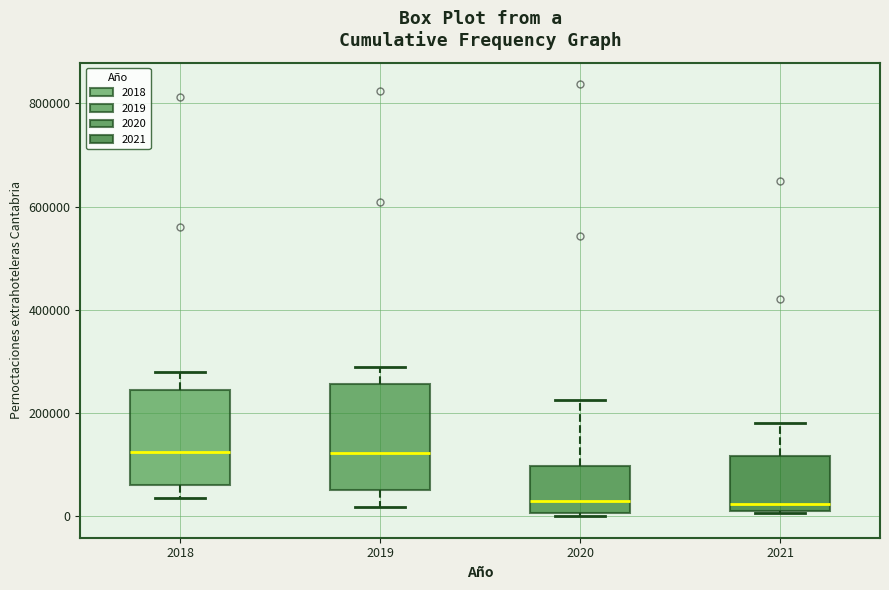

Comparing the boxes themselves (not the whiskers), which one is the tallest?

2019